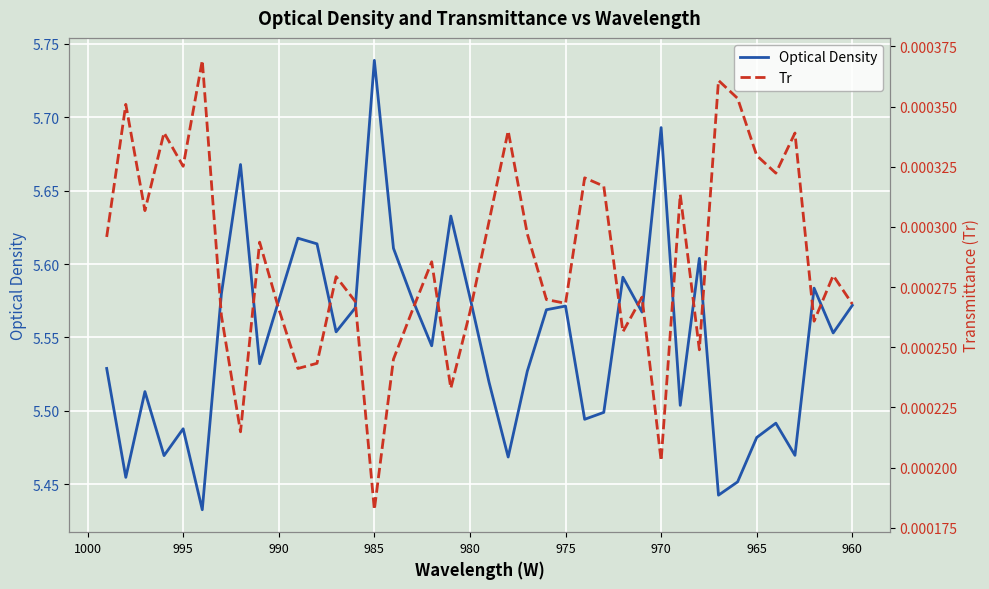

True or false: Optical Density and Tr cross at least once.

False